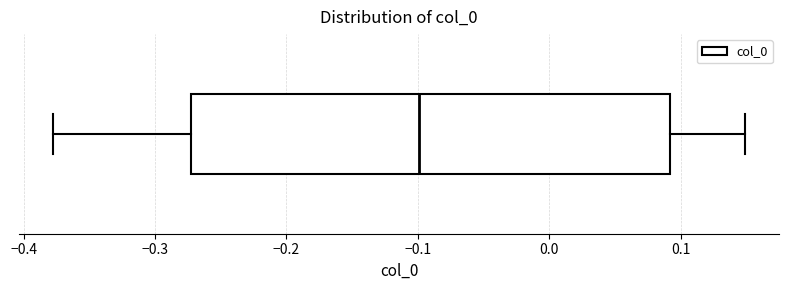

Read this box plot against the x-axis: the position of the median line, the range covered by the box, and the ends of both whiskers. The values are not printed on the chart, so give them approximately, as read against the axis.

median -0.10, box -0.27 to 0.09, whiskers -0.38 to 0.15